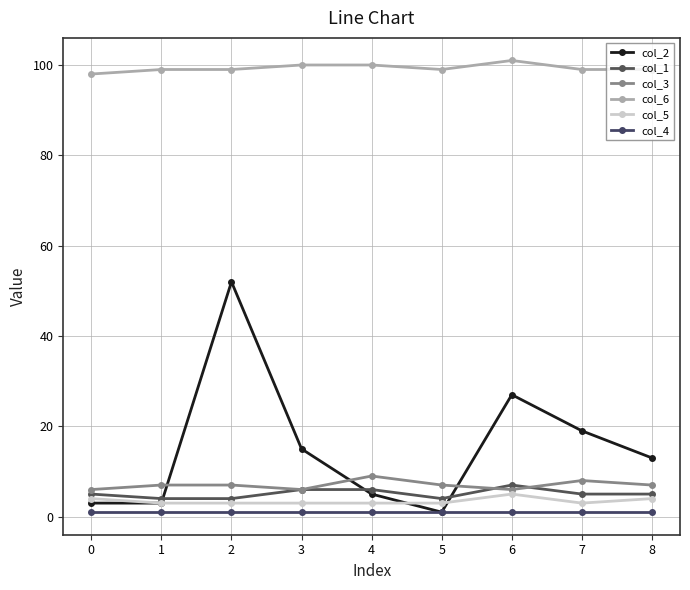

How many series are shown in this chart?

6